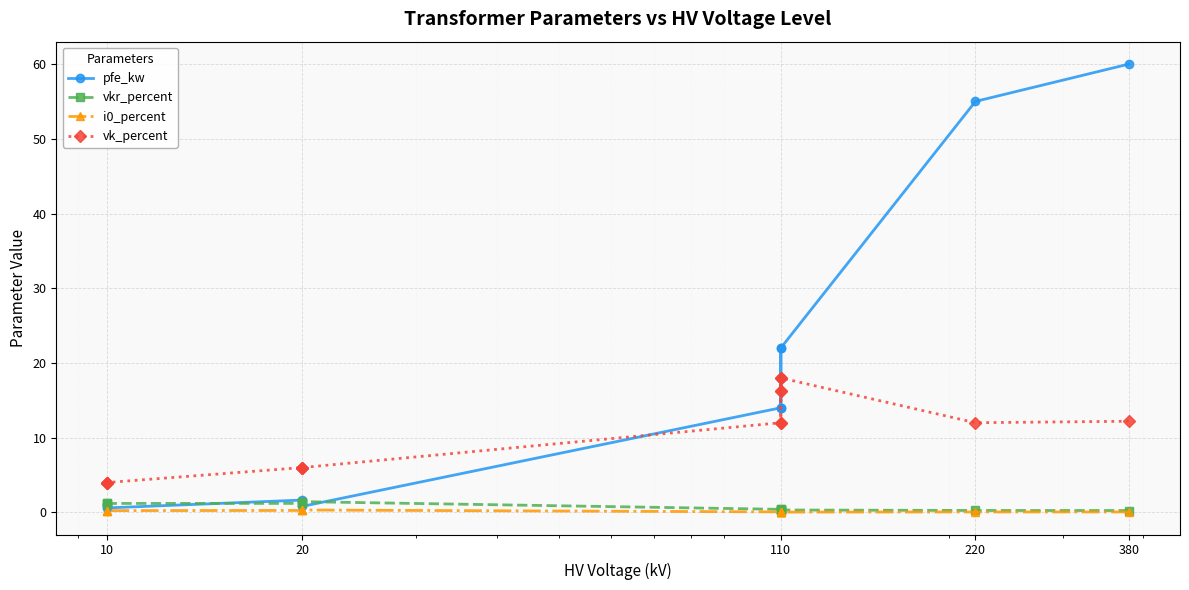

What is the lowest value of the pfe_kw series?

0.6